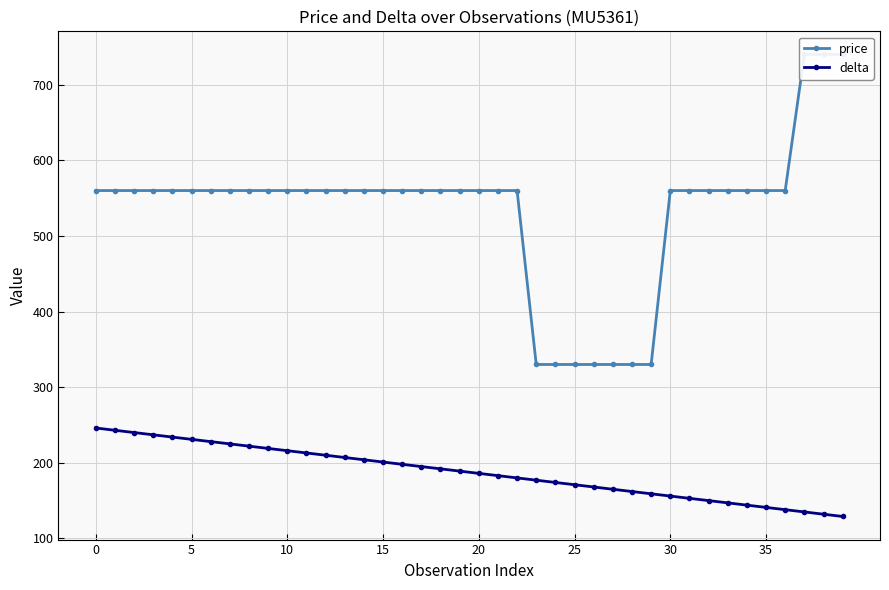

Between 13 and 25, which is larger?

13